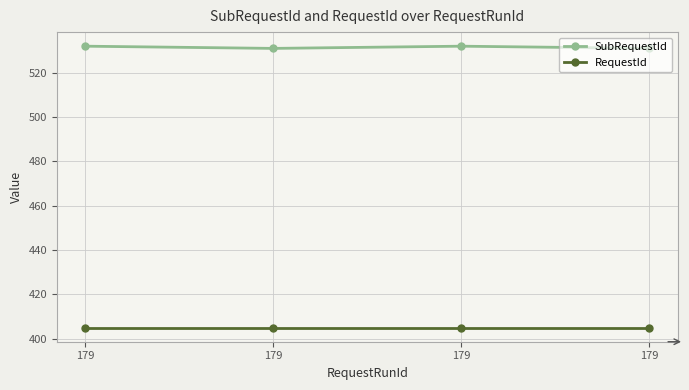

What are all the series names shown in the legend?

SubRequestId, RequestId